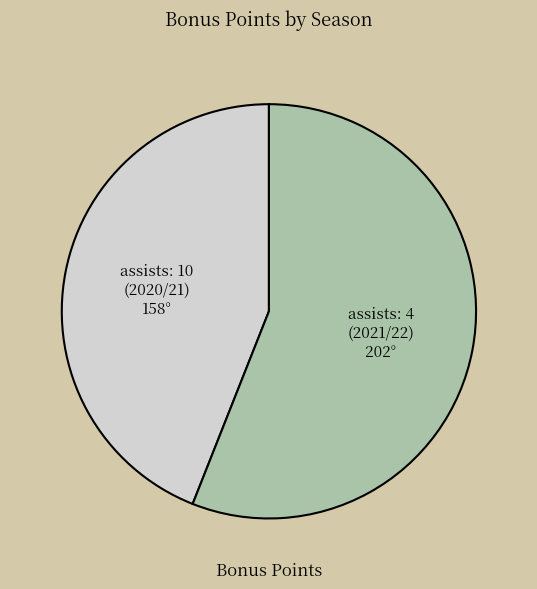

Is there any slice that represents more than half of the pie?

Yes